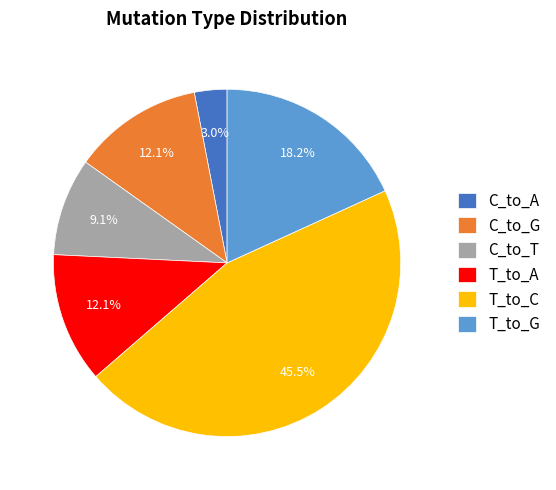

Does C_to_G account for over 50% of the chart?

No